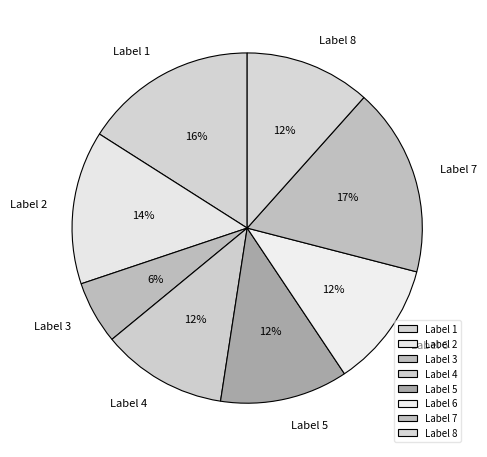

Rank the categories by value from lowest to highest.

3, 4, 6, 8, 5, 2, 1, 7